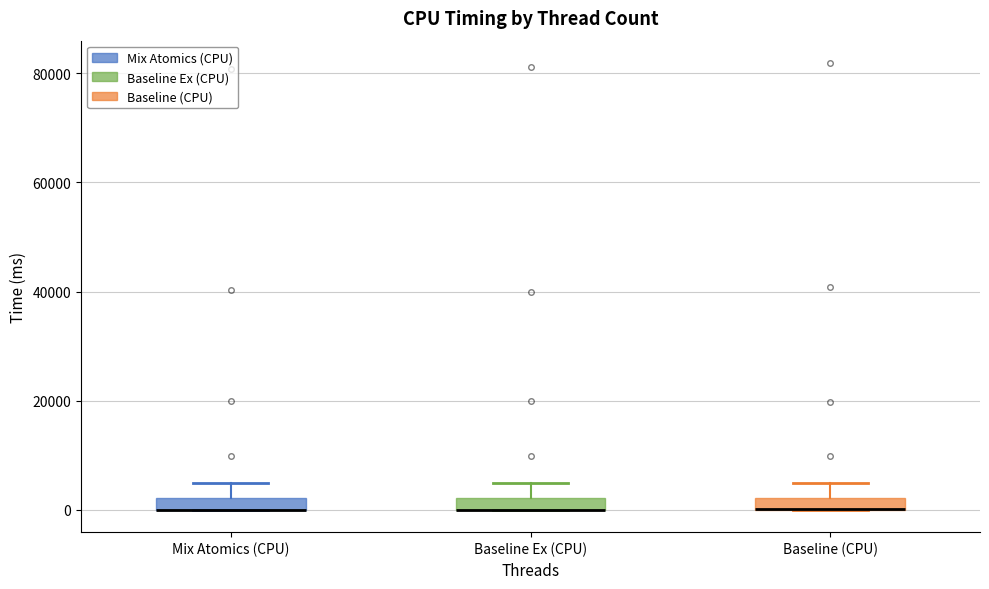

Where is the upper edge of the box for Baseline Ex (CPU) on the y-axis? The values are not printed on the chart, so give them approximately, as read against the axis.

2000